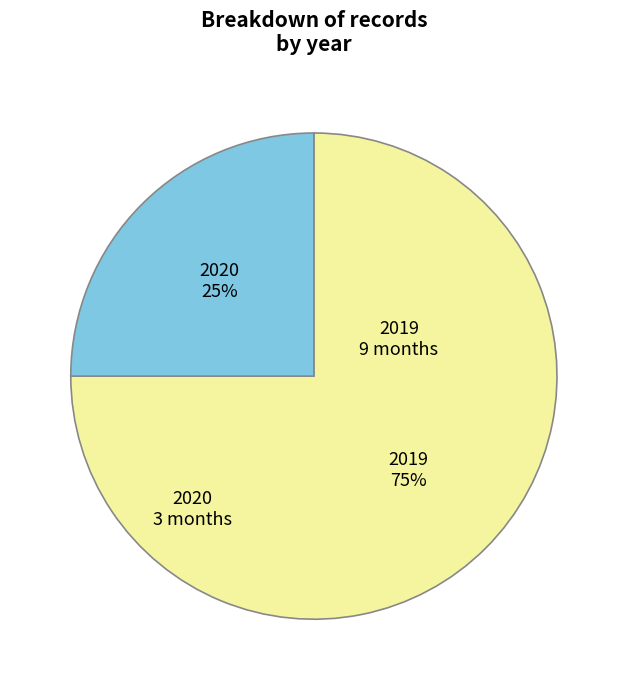

Does 2020 account for over 50% of the chart?

No